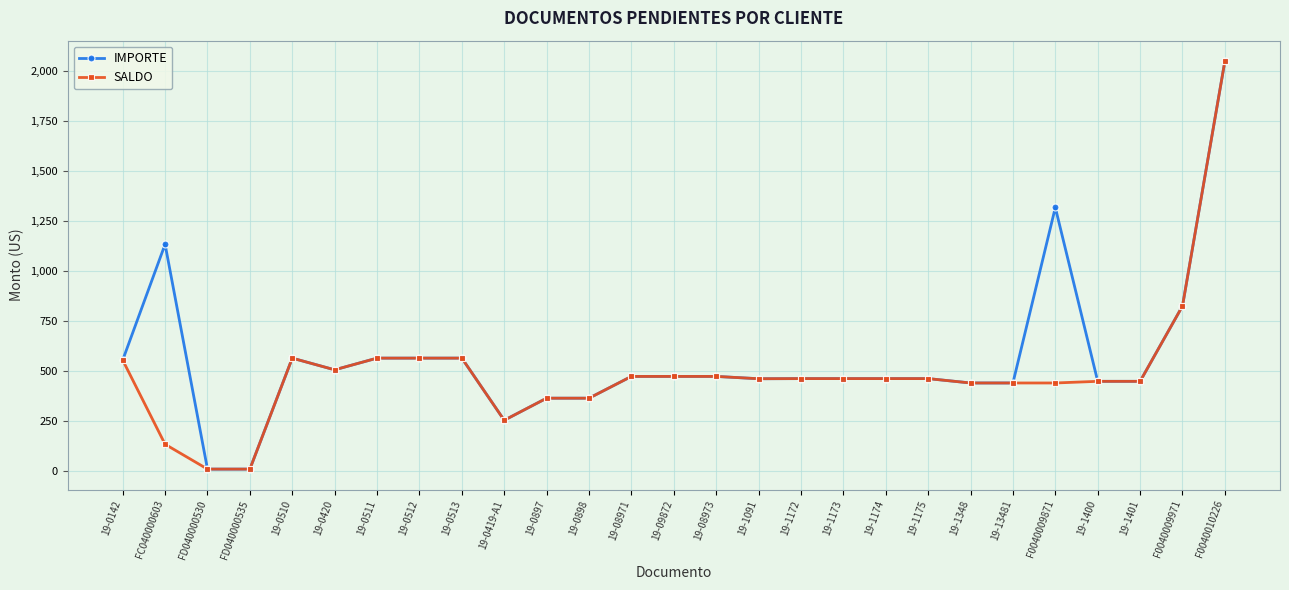

What is the difference between the maximum and minimum values in the SALDO series?

2041.3